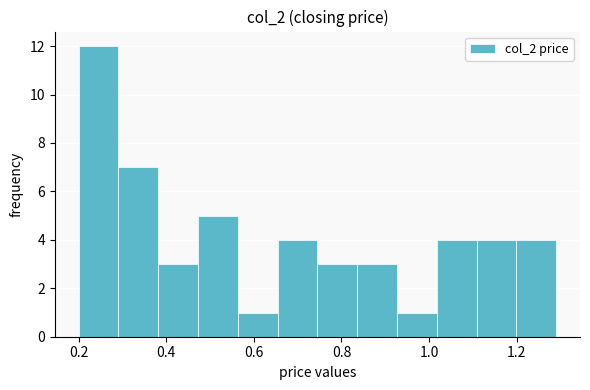

Which range on the x-axis has the tallest bar?

0.20 to 0.30